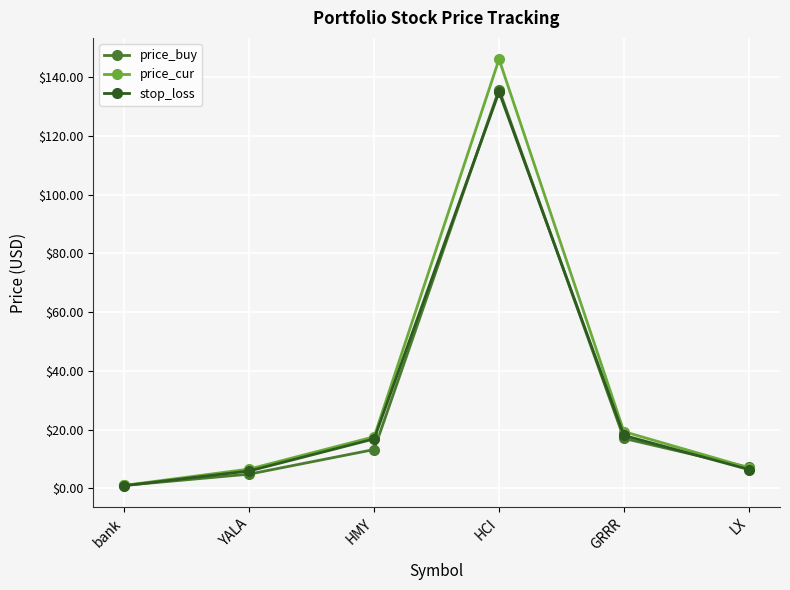

Is the value of stop_loss at LX greater than the value of price_cur at bank?

Yes